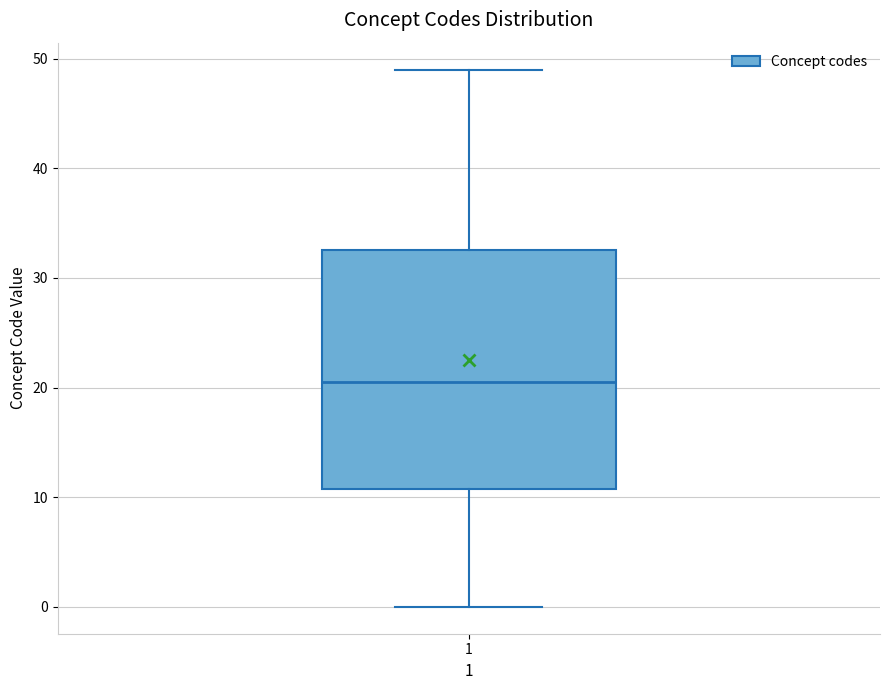

Transcribe this box plot: give where the median line is, the range the box spans, and where the two whiskers end, as read against the y-axis. The values are not printed on the chart, so give them approximately, as read against the axis.

median 21, box 11 to 33, whiskers 0 to 49